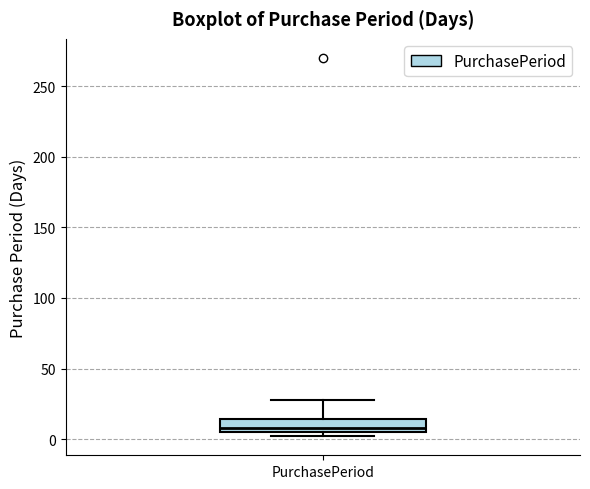

Where does the median line of the box for PurchasePeriod sit on the y-axis? The values are not printed on the chart, so give them approximately, as read against the axis.

10